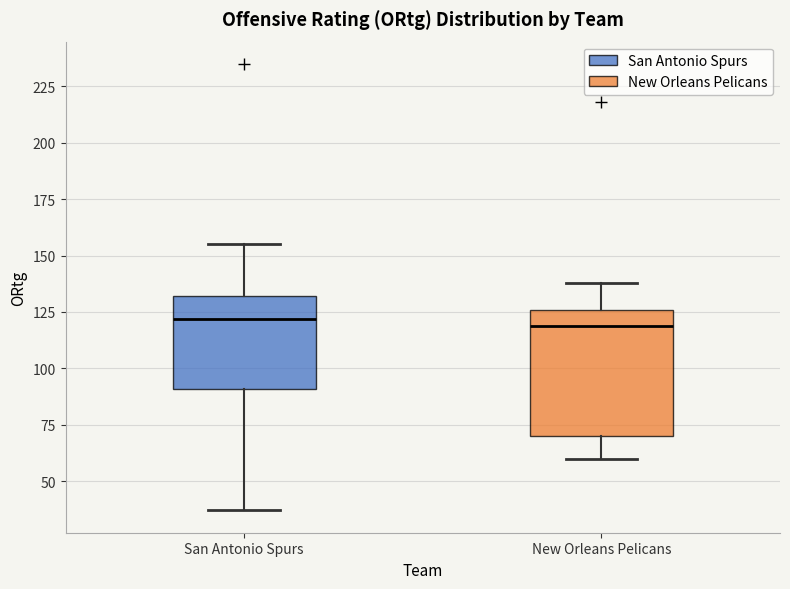

Comparing the boxes themselves (not the whiskers), which one is the tallest?

New Orleans Pelicans